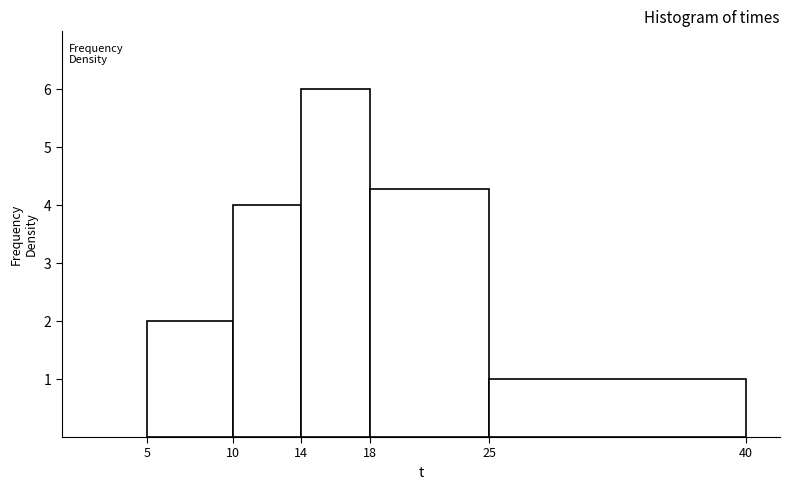

Reading left to right, transcribe this chart: for each bar, give the range it covers on the x-axis and its height. The values are not printed on the chart, so give them approximately, as read against the axis.

5 to 10: 2.0
10 to 14: 4.0
14 to 18: 6.0
18 to 25: 4.3
25 to 40: 1.0